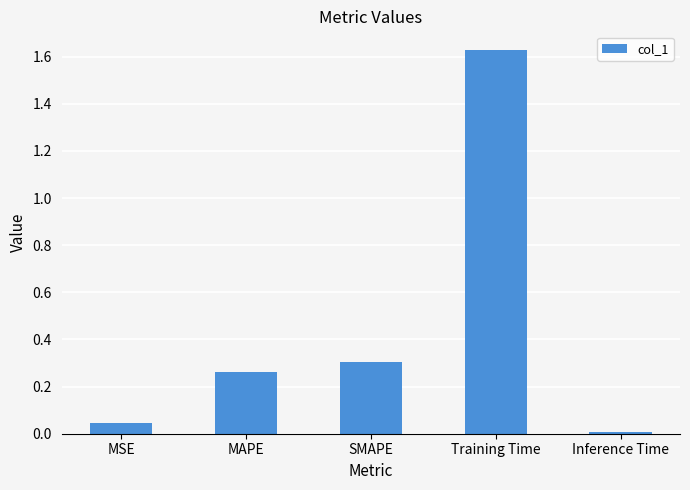

Is it true that the value at SMAPE is 0.1?

False